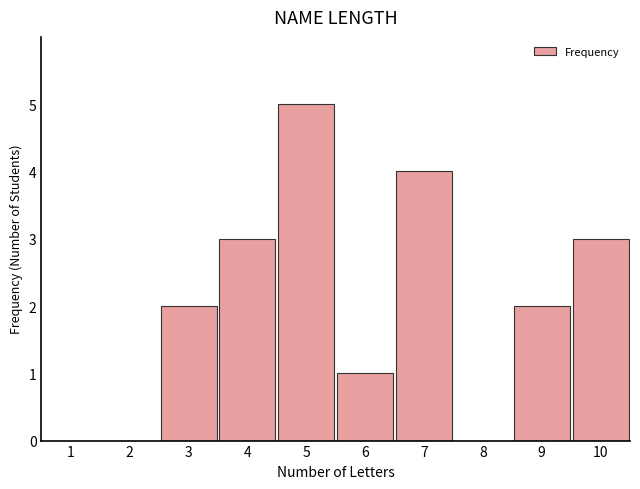

Reading left to right, extract all data points from this chart.

1=0	2=0	3=2	4=3	5=5	6=1	7=4	8=0	9=2	10=3